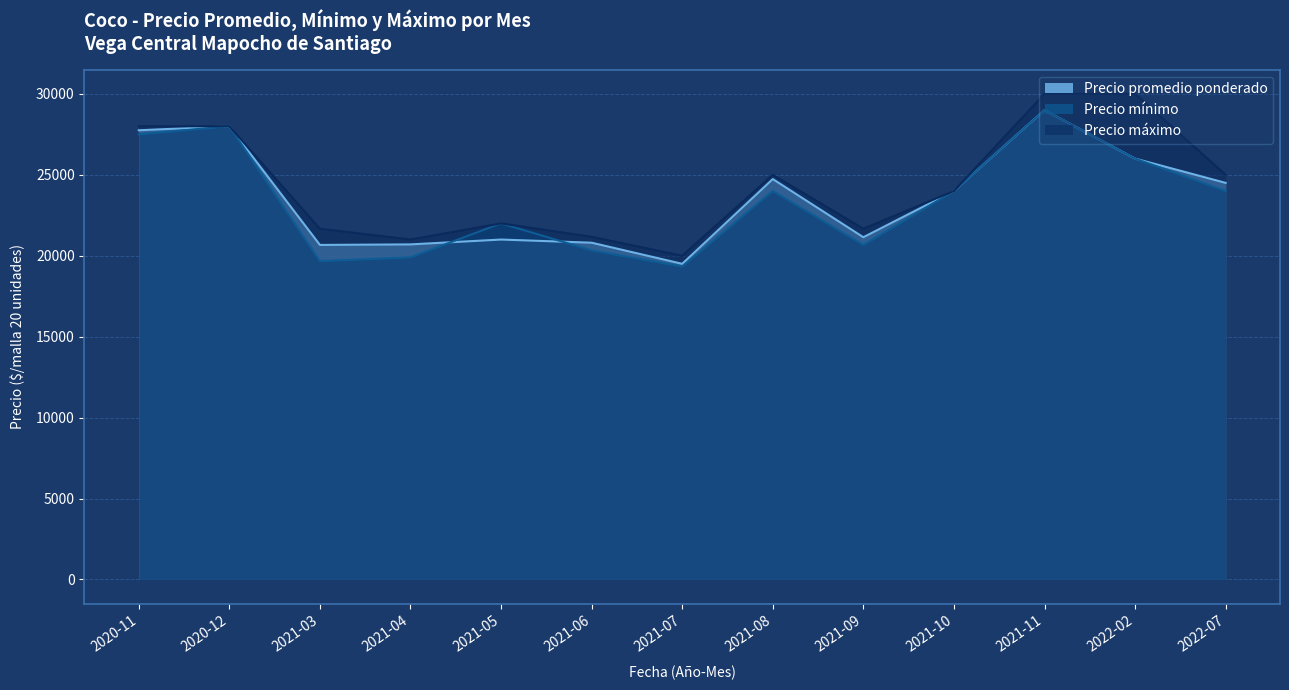

What is the average value of the Precio promedio ponderado series?

23677